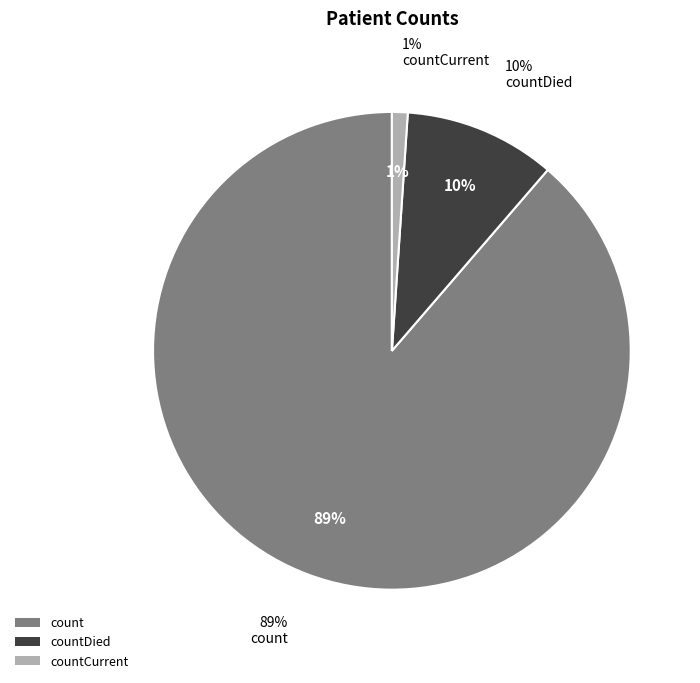

How many slices are in this pie chart?

3